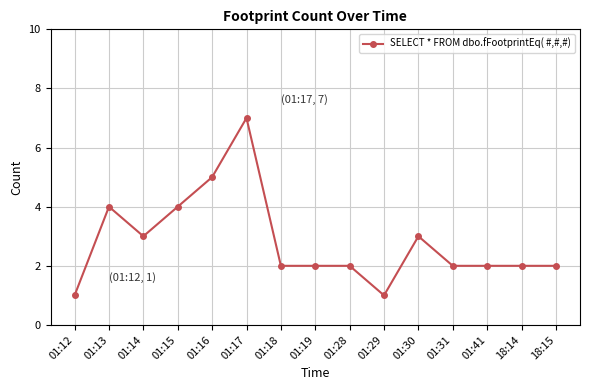

Count the number of data series in this chart.

1